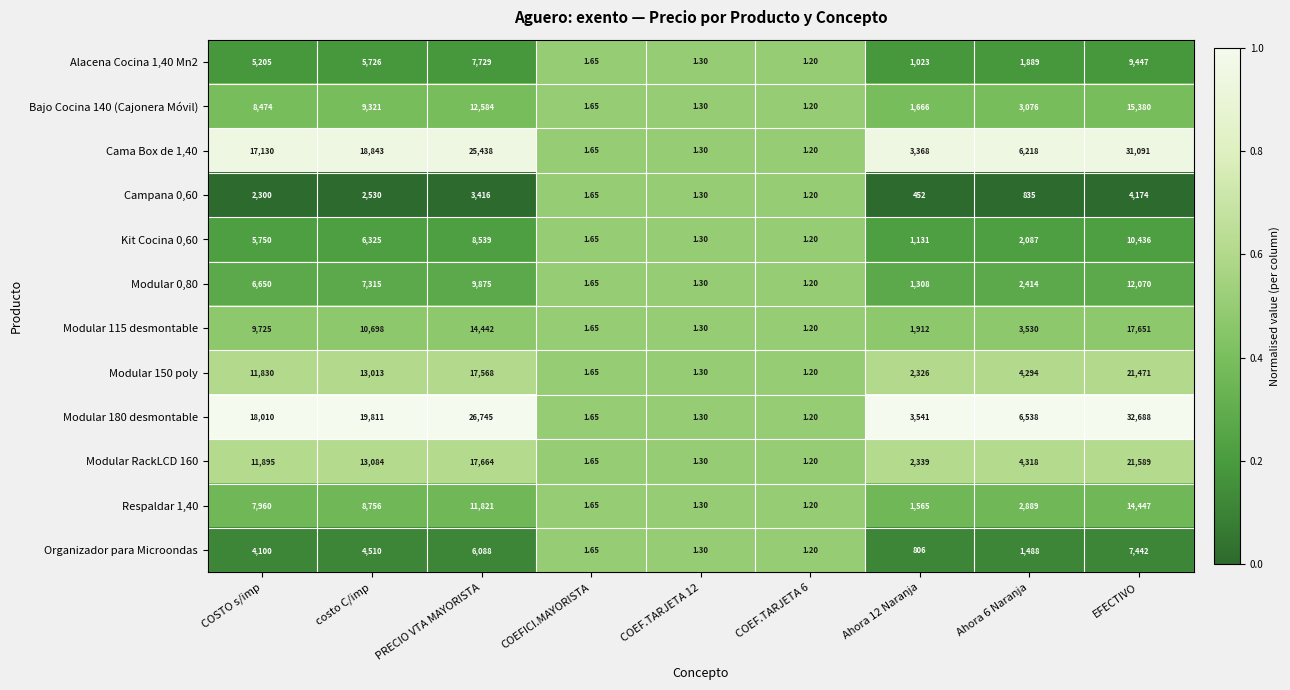

Where is Organizador para Microondas nearest to the value 3721?

COSTO s/imp